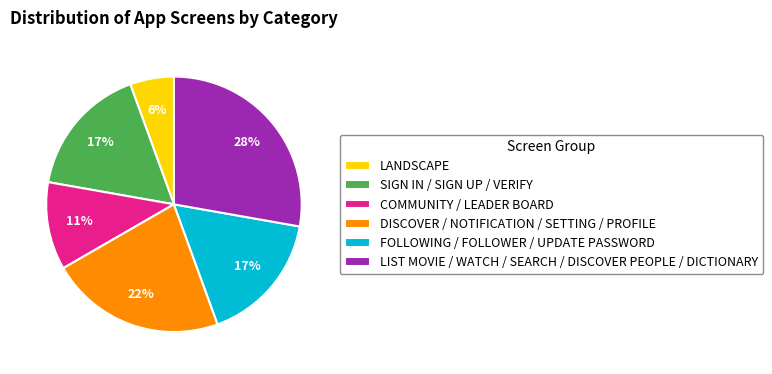

Which slice is the smallest?

LANDSCAPE